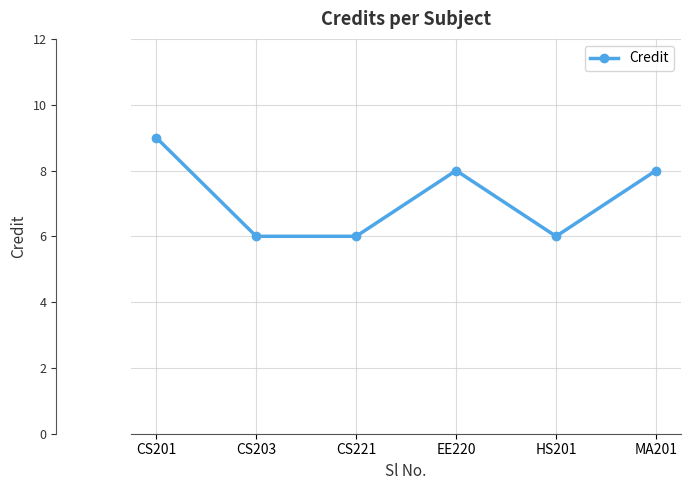

What is the difference between the maximum and minimum values?

3